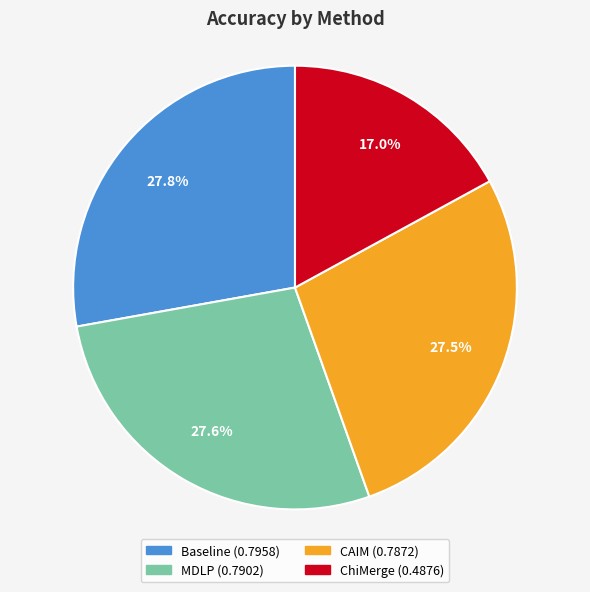

Is the sum of MDLP and ChiMerge greater than half?

No